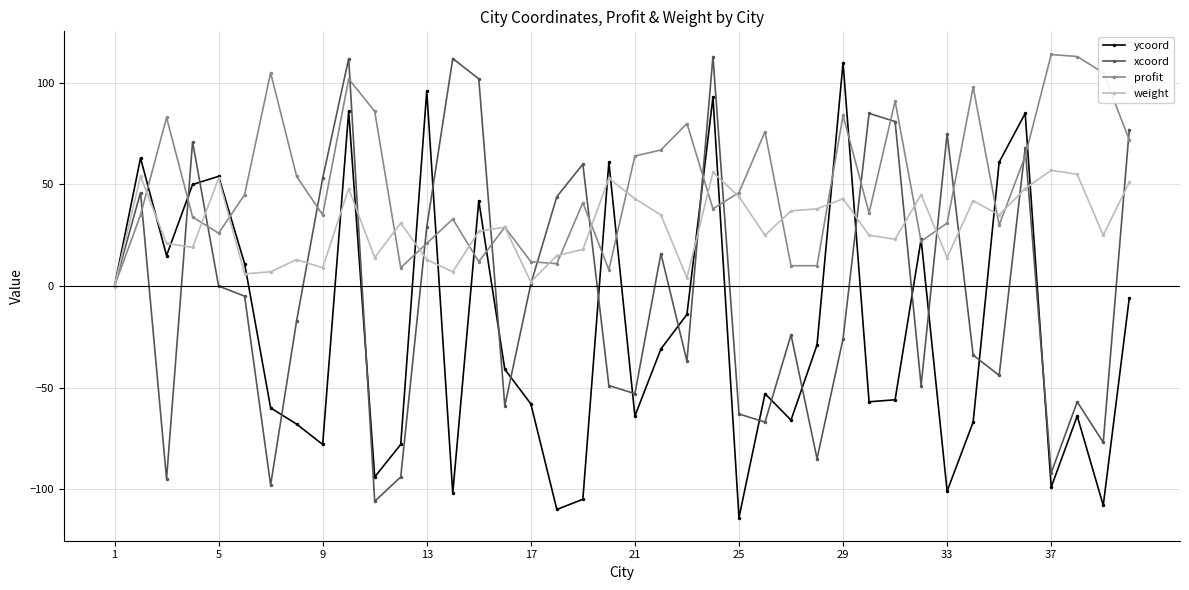

Count the number of data series in this chart.

4